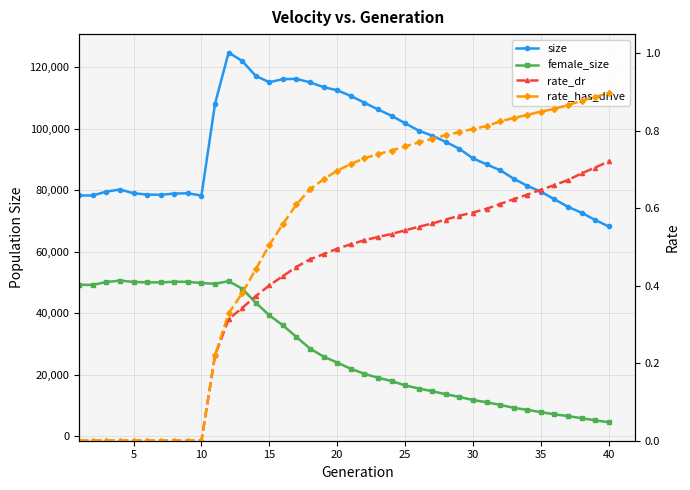

Is the value of rate_has_drive at 22 greater than the value of size at 15?

No